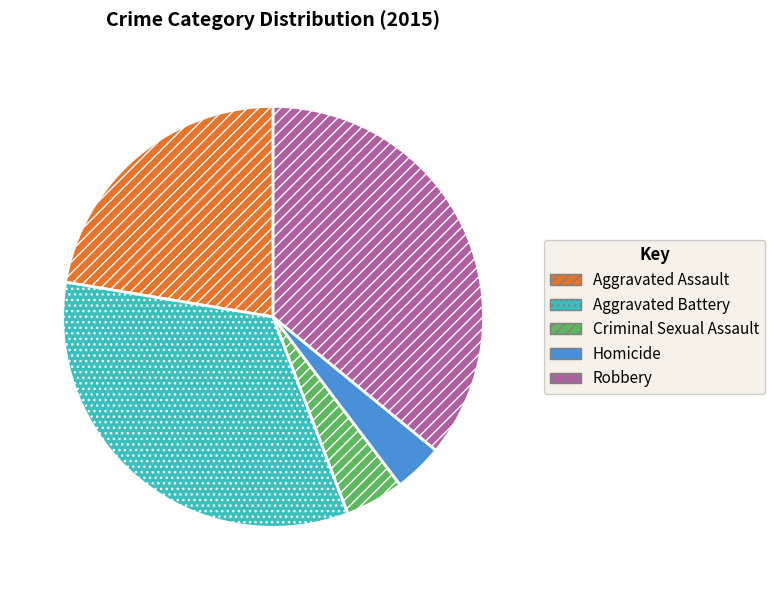

Does any single category account for the majority?

No